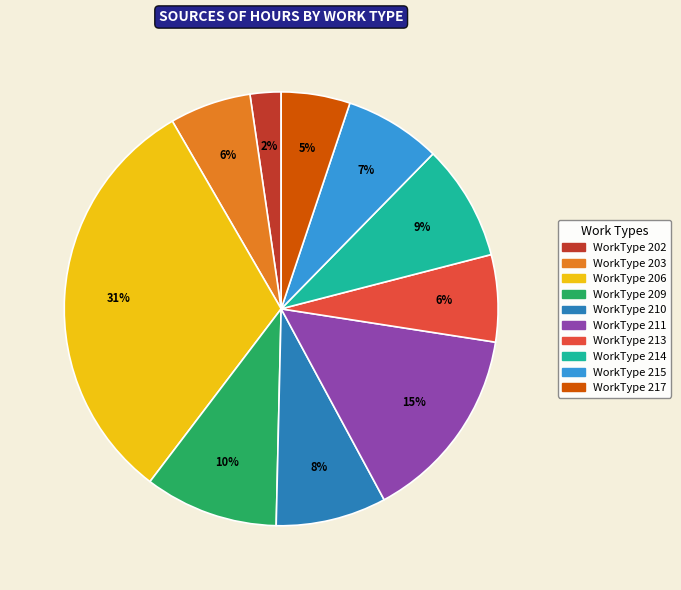

Does any single category account for the majority?

No